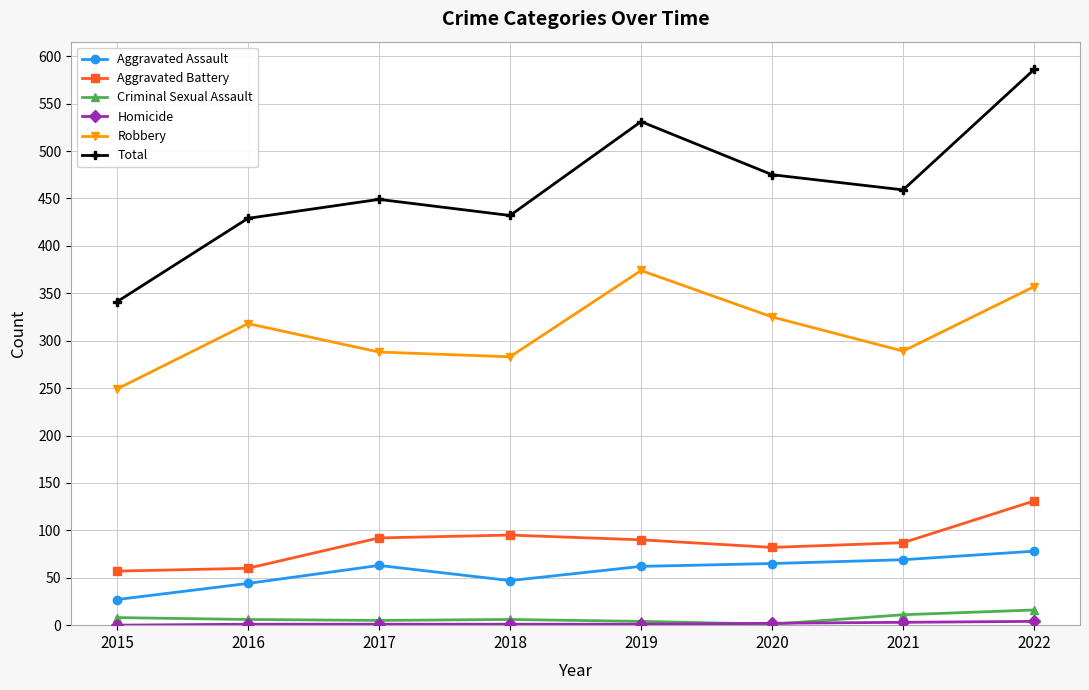

What is the greatest value displayed?

586